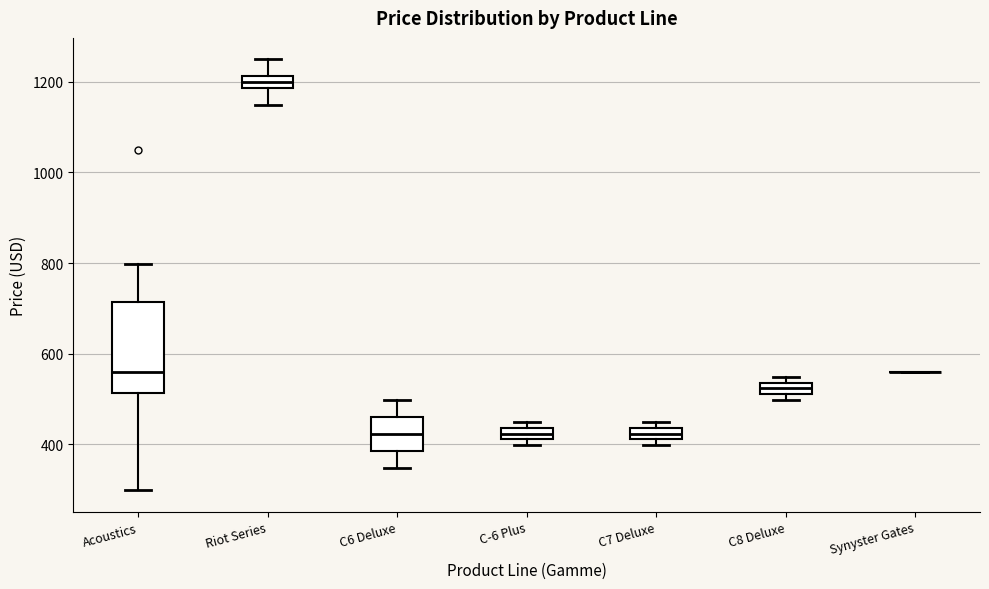

Where is the upper edge of the box for C8 Deluxe on the y-axis? The values are not printed on the chart, so give them approximately, as read against the axis.

540